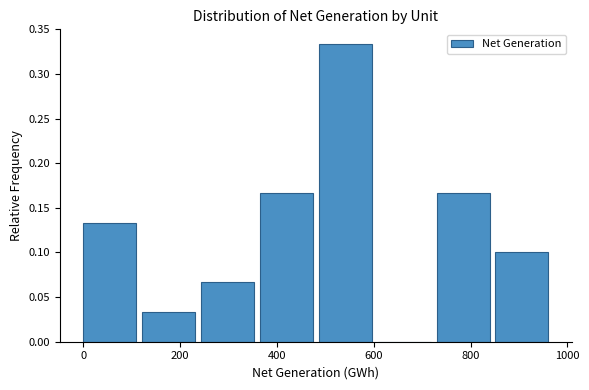

Reading left to right, list every bar in this chart as the range it spans on the x-axis followed by its height. Neither the bar edges nor the heights are printed on the chart, so give them approximately, as read against the axes.

0 to 120: 0.135
120 to 240: 0.035
240 to 360: 0.065
360 to 480: 0.165
480 to 600: 0.335
600 to 720: 0
720 to 860: 0.165
860 to 980: 0.100